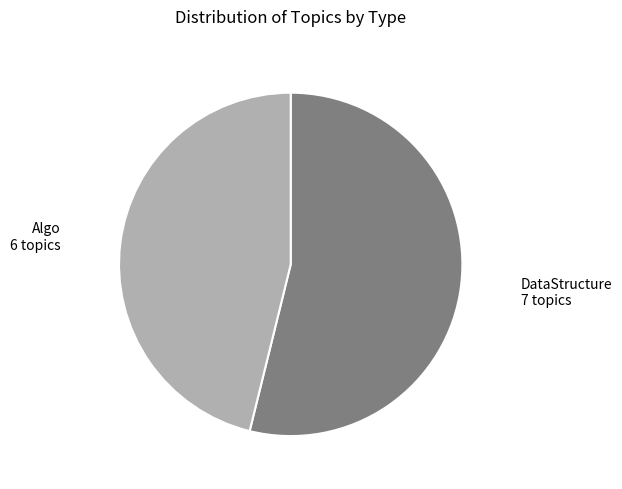

Is there any slice that represents more than half of the pie?

Yes